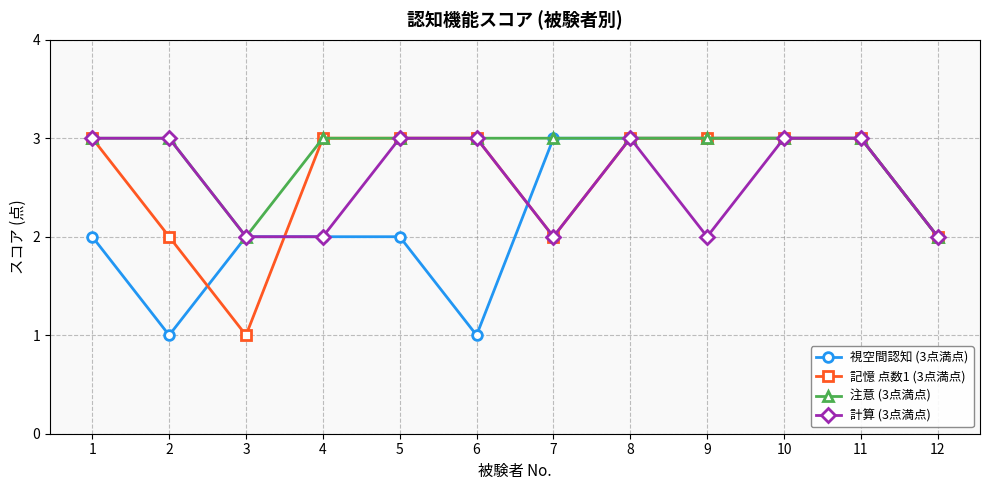

Which series has the largest total across all categories?

注意 (3点満点)